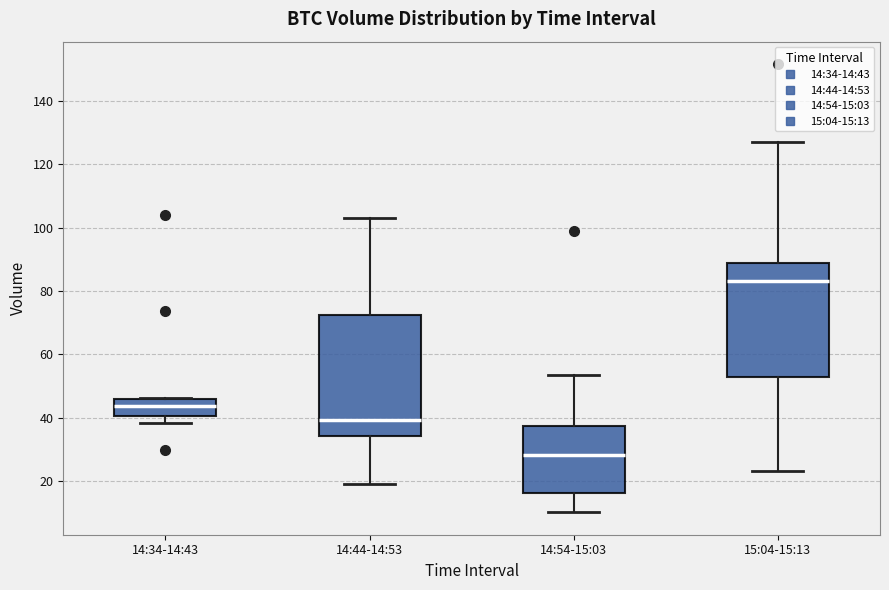

Reading left to right, read every box against the y-axis: the position of its median line, the range the box covers, and the ends of its whiskers. The values are not printed on the chart, so give them approximately, as read against the axis.

14:34-14:43: median 44, box 40 to 46, whiskers 38 to 46
14:44-14:53: median 40, box 34 to 72, whiskers 18 to 104
14:54-15:03: median 28, box 16 to 38, whiskers 10 to 54
15:04-15:13: median 84, box 52 to 88, whiskers 24 to 128